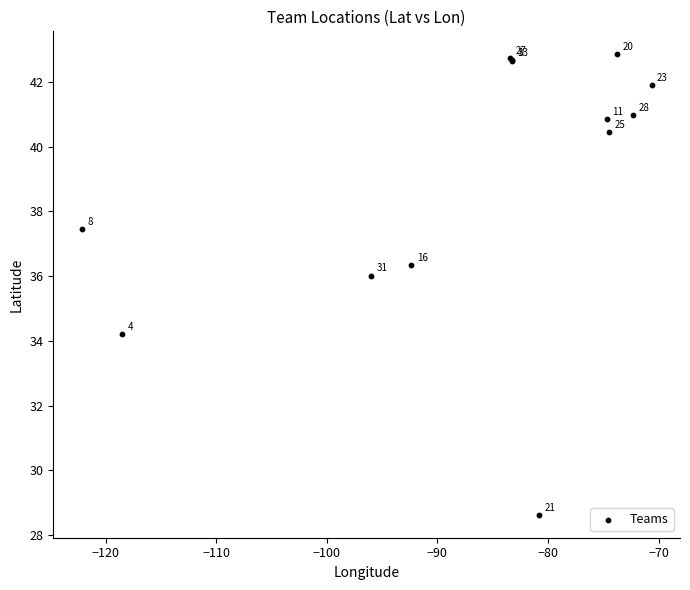

What Y value in the scatter plot is closest to 35?

34.2